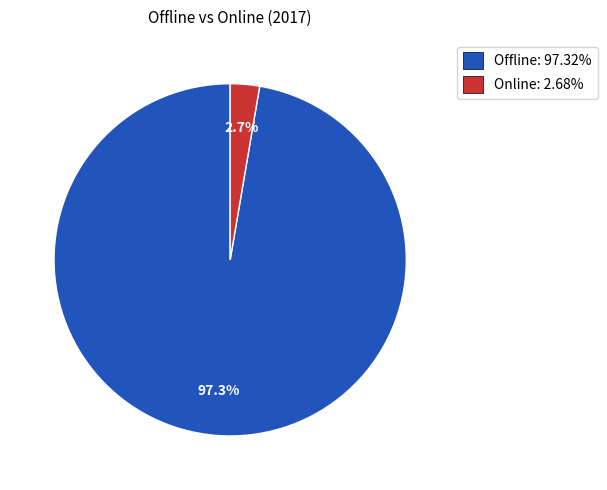

How many segments does this pie chart have?

2